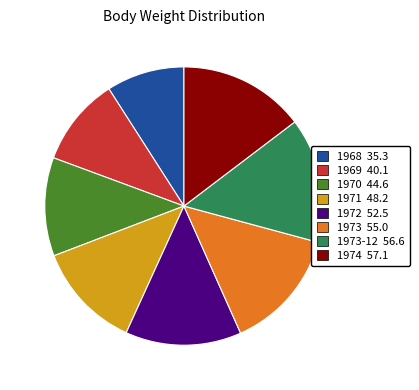

Is there any slice that represents more than half of the pie?

No